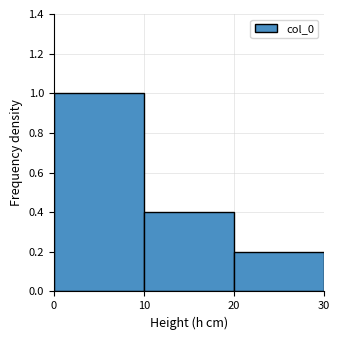

Reading left to right, list every bar in this chart as the range it spans on the x-axis followed by its height. The values are not printed on the chart, so give them approximately, as read against the axis.

0 to 10: 1.0
10 to 20: 0.4
20 to 30: 0.2